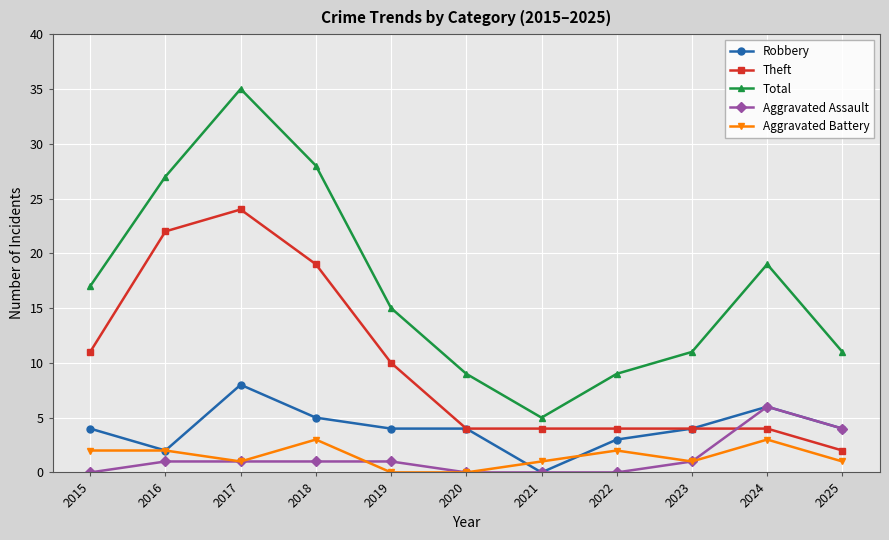

Where does the Aggravated Battery series first go above 1?

2015